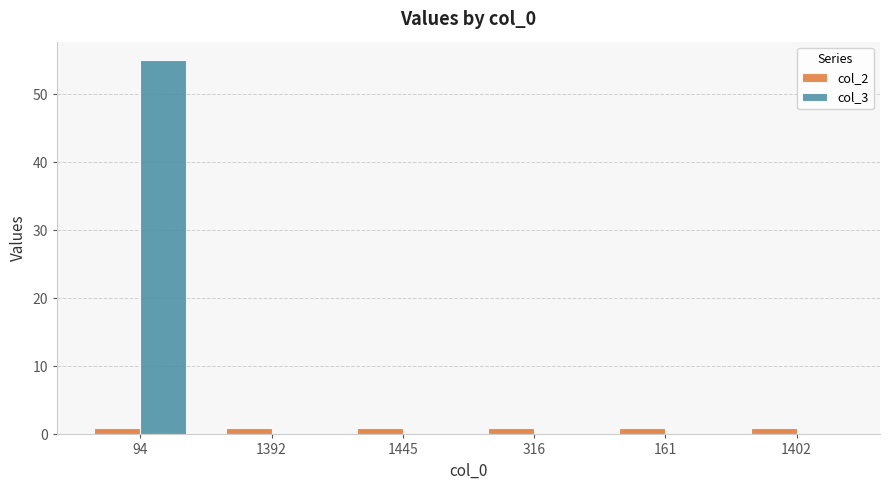

What is the sum of the col_2 values at 161 and 1402?

2